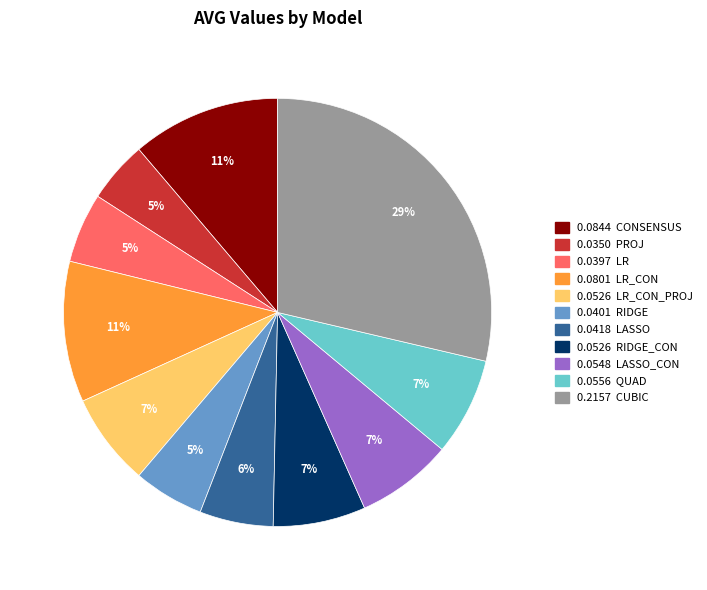

What is the largest slice in the pie chart?

0.2157 CUBIC